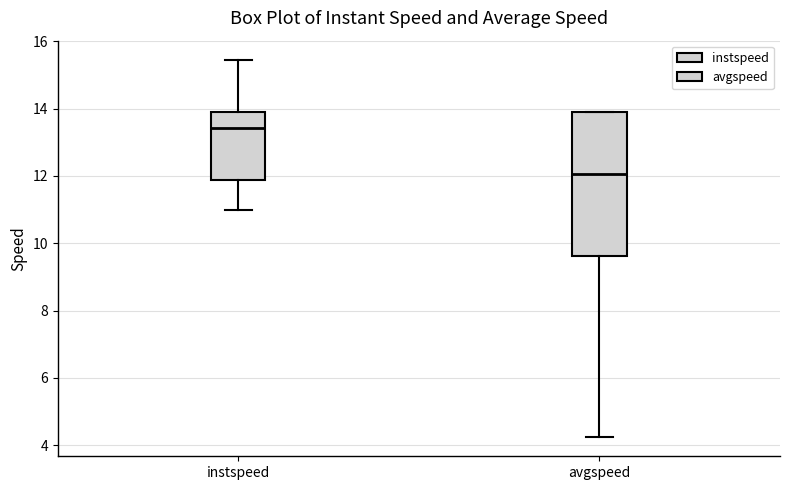

Reading left to right, read every box against the y-axis: the position of its median line, the range the box covers, and the ends of its whiskers. The values are not printed on the chart, so give them approximately, as read against the axis.

instspeed: median 13.4, box 11.8 to 13.8, whiskers 11.0 to 15.4
avgspeed: median 12.0, box 9.6 to 13.8, whiskers 4.2 to 13.8